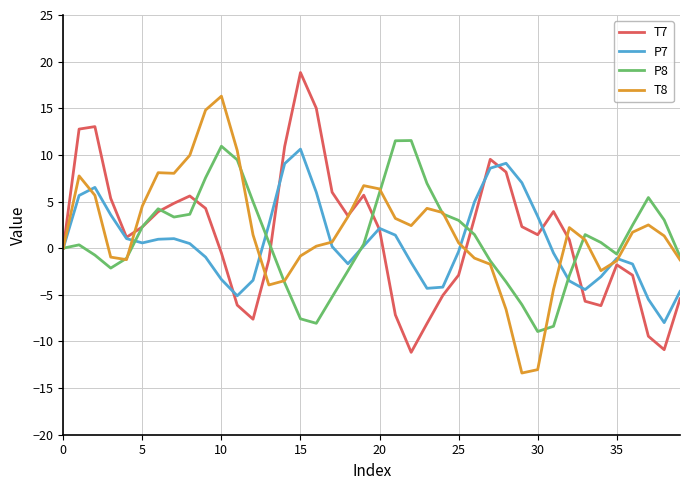

How many interior local peaks does the P7 series have?

6